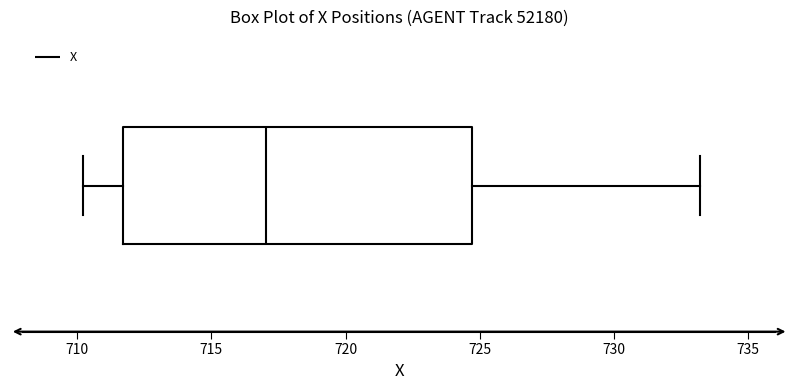

Transcribe this box plot: give where the median line is, the range the box spans, and where the two whiskers end, as read against the x-axis. The values are not printed on the chart, so give them approximately, as read against the axis.

median 717.0, box 711.5 to 724.5, whiskers 710.0 to 733.0